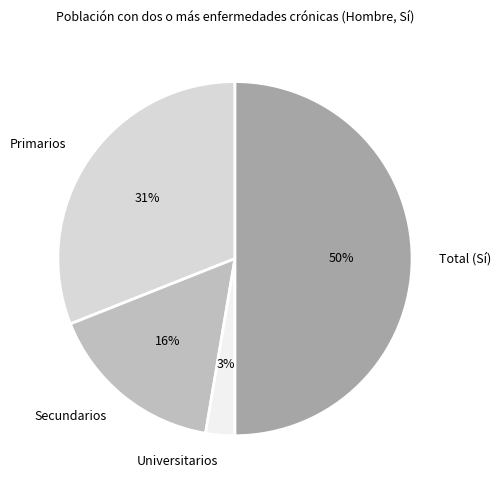

Combined, do Total (Sí) and Secundarios account for over 50%?

Yes